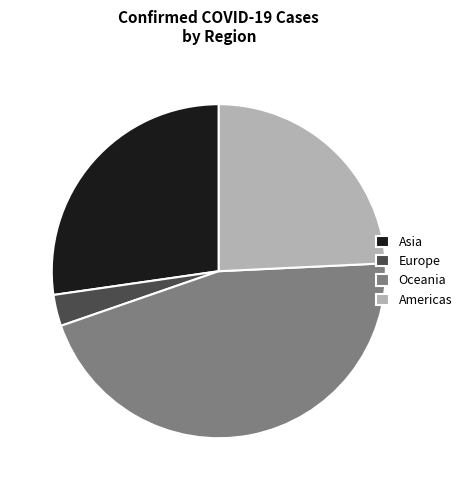

What is the ratio of the value at Americas to the value at Europe?

8.0